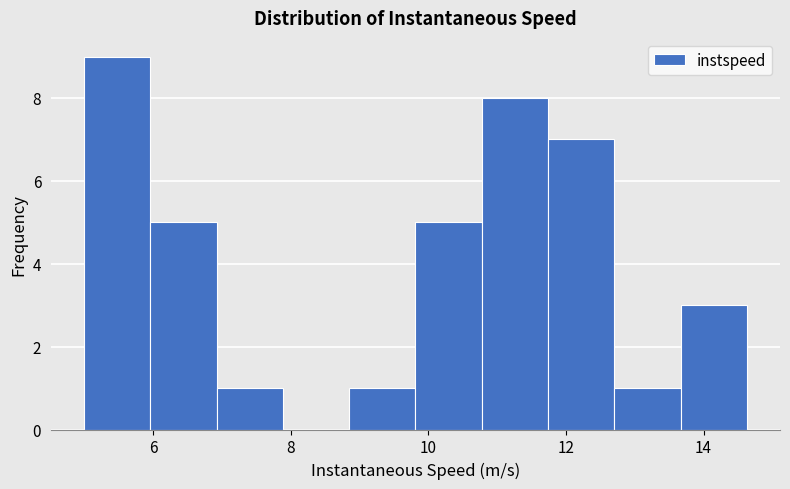

Reading left to right, transcribe this chart: for each bar, give the range it covers on the x-axis and its height. Neither the bar edges nor the heights are printed on the chart, so give them approximately, as read against the axes.

5.0 to 6.0: 9
6.0 to 7.0: 5
7.0 to 7.8: 1
7.8 to 8.8: 0
8.8 to 9.8: 1
9.8 to 10.8: 5
10.8 to 11.8: 8
11.8 to 12.8: 7
12.8 to 13.6: 1
13.6 to 14.6: 3